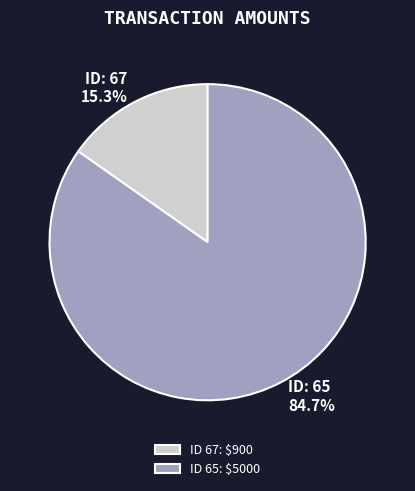

Does any single category account for the majority?

Yes